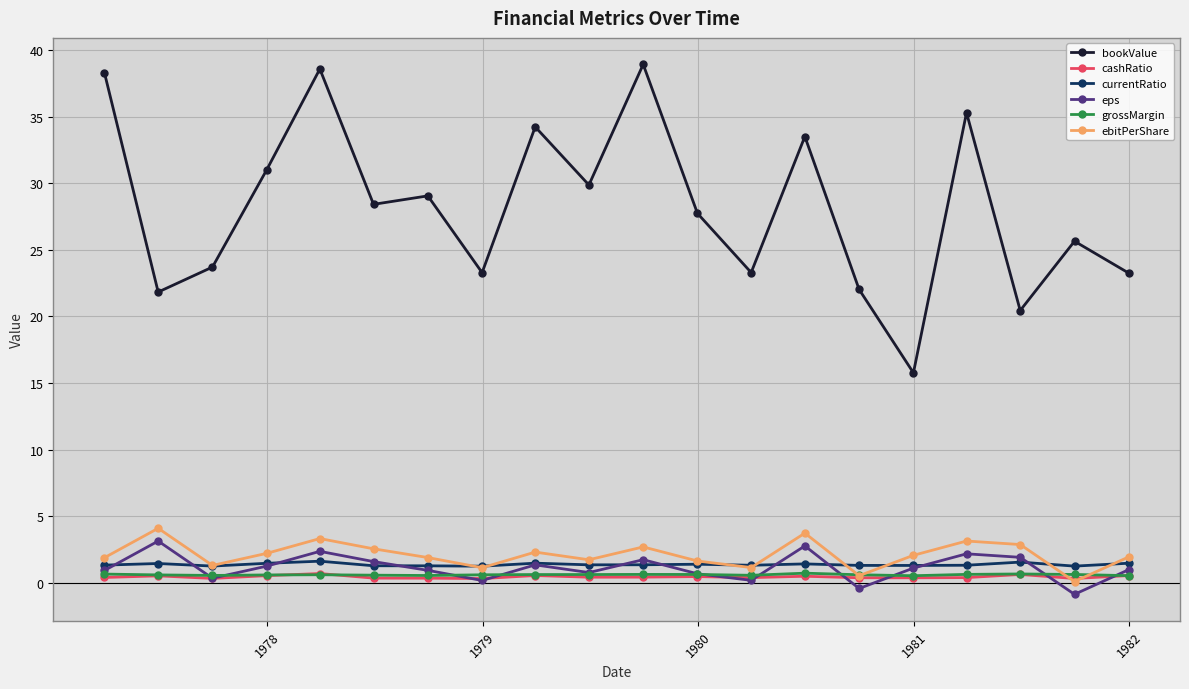

True or false: cashRatio has more than 0 points higher than both neighbors.

True